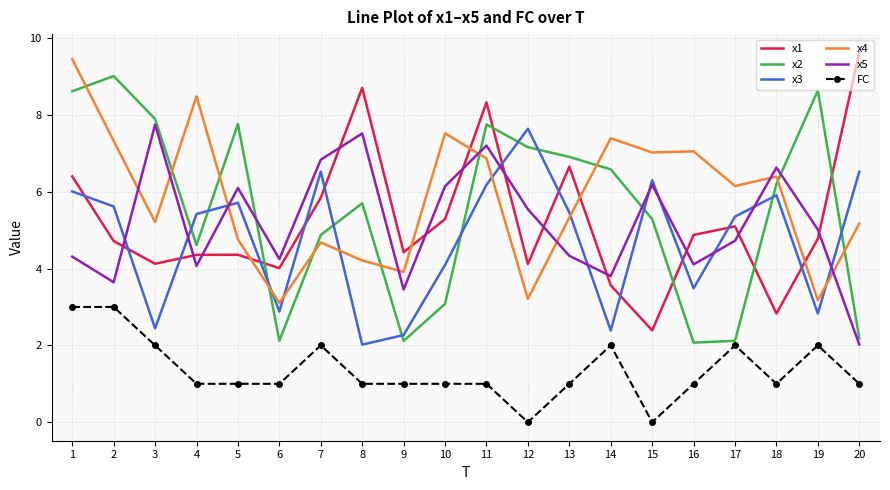

At which category does x2 reach its first local peak?

2